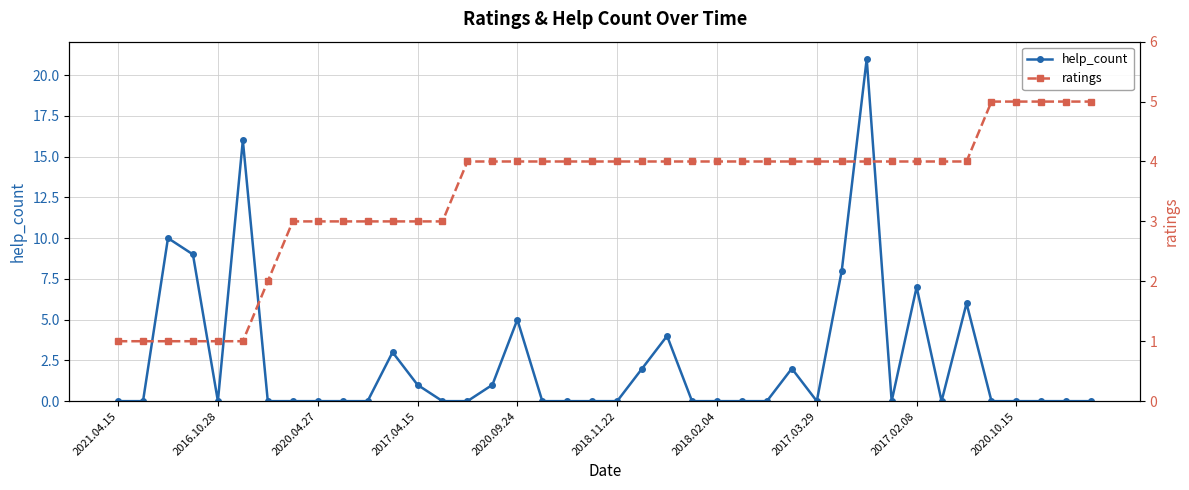

The value of help_count at 2017.02.08 is 9. True or false?

False